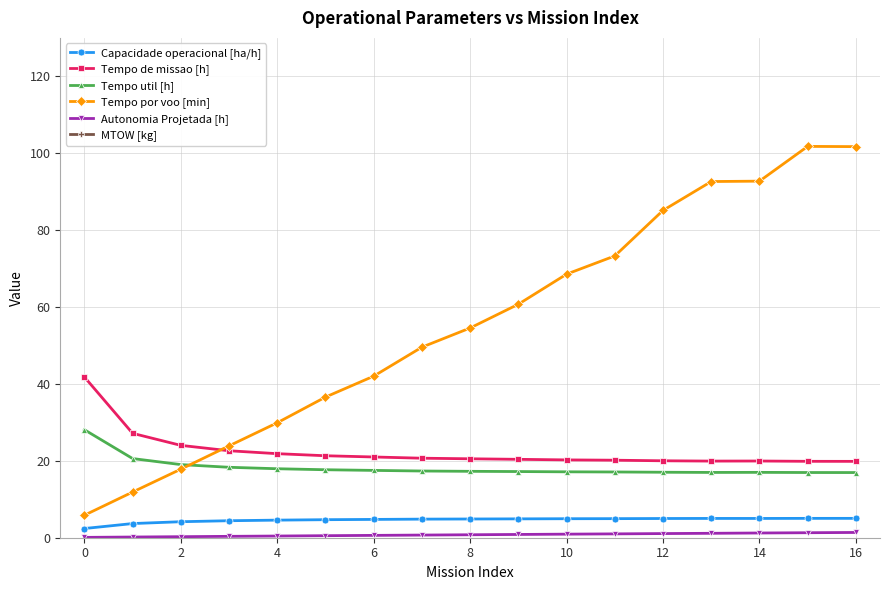

True or false: Capacidade operacional [ha/h] and Tempo de missao [h] cross at least once.

False